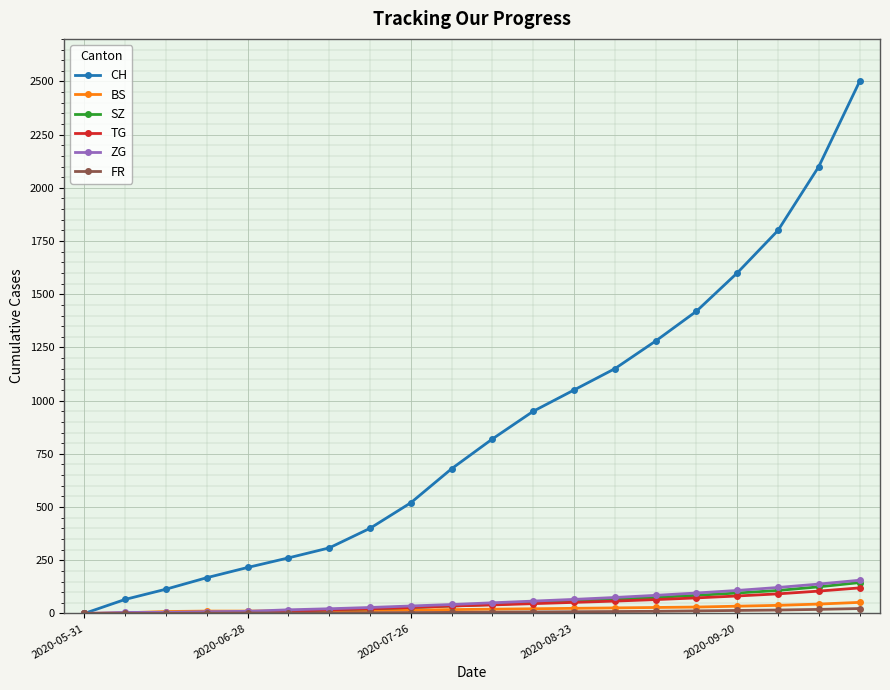

What is the maximum value shown in the chart?

2500